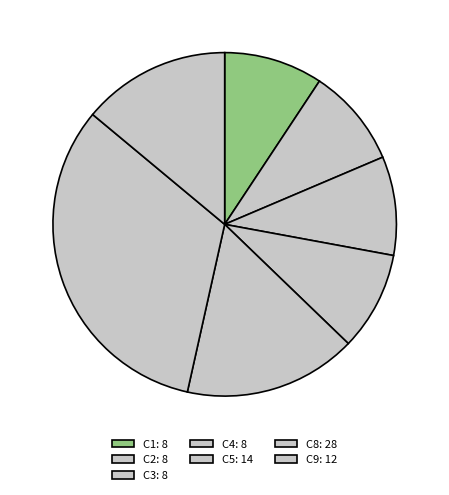

How many slices are in this pie chart?

7